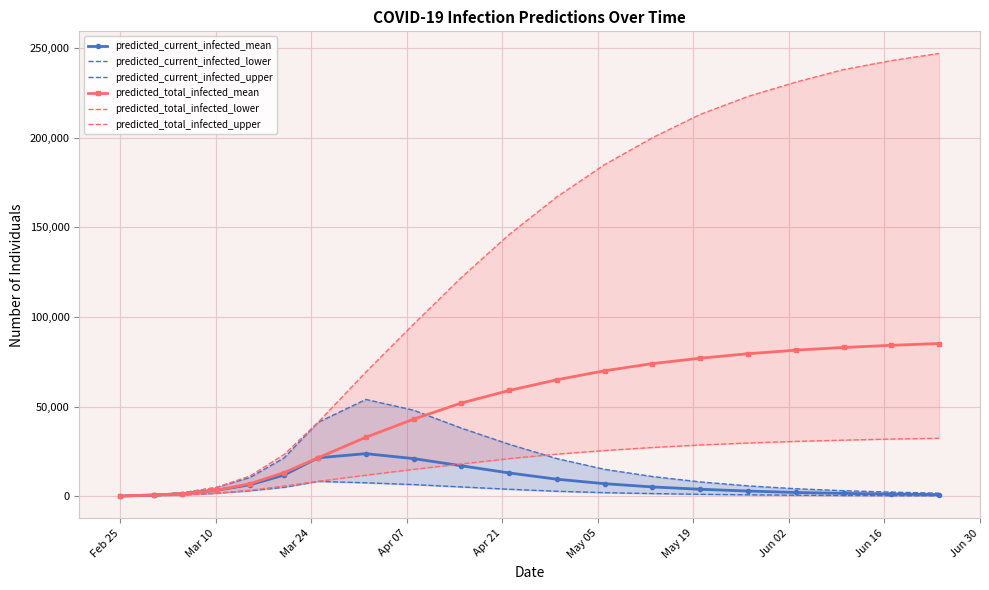

What is the difference between the second highest and second lowest values in the predicted_total_infected_upper series?

242042